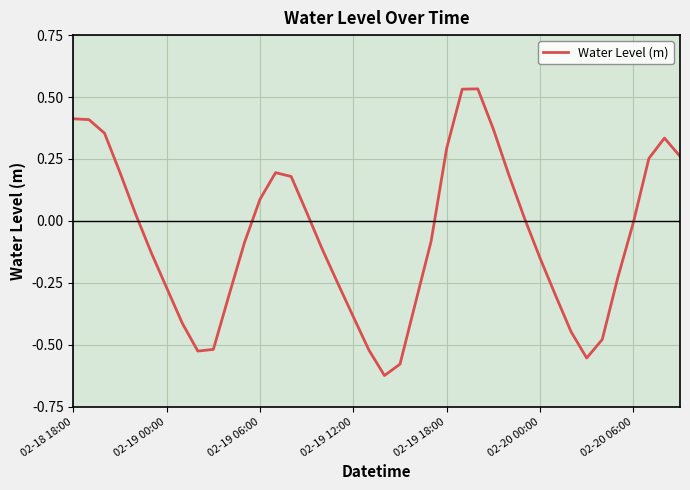

How many values are below zero?

22